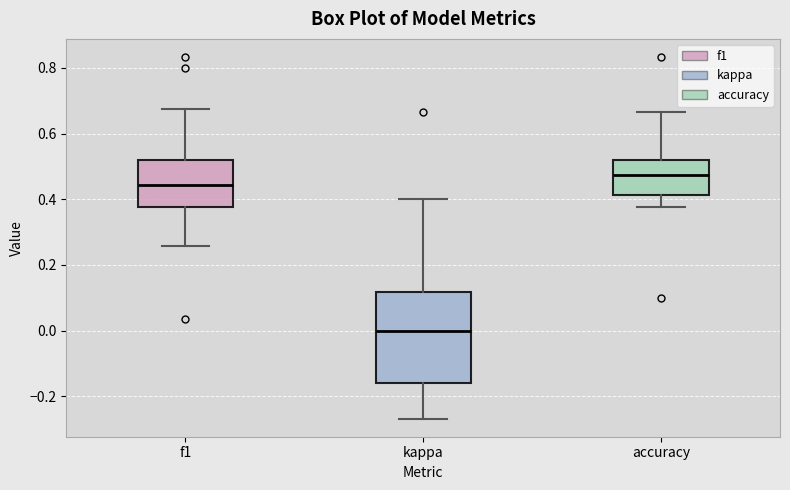

Which box has the lowest median line?

kappa